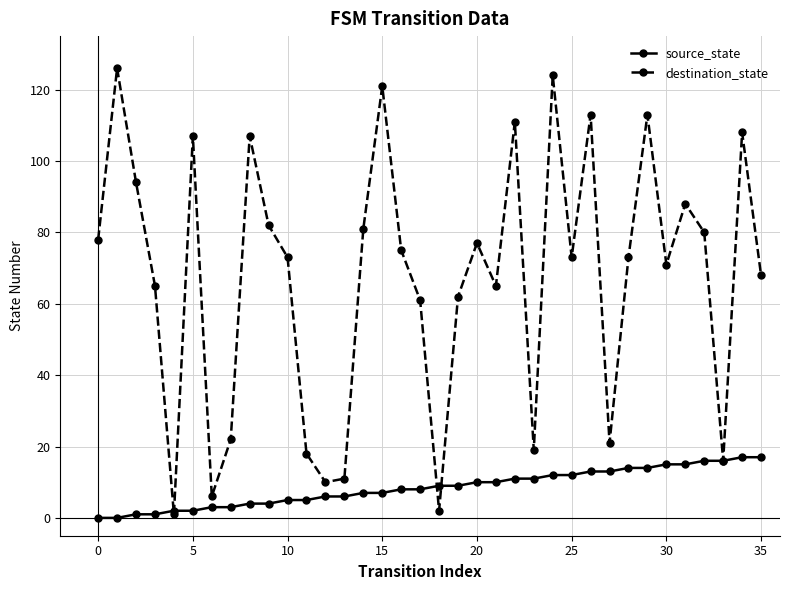

What is the greatest value displayed?

126